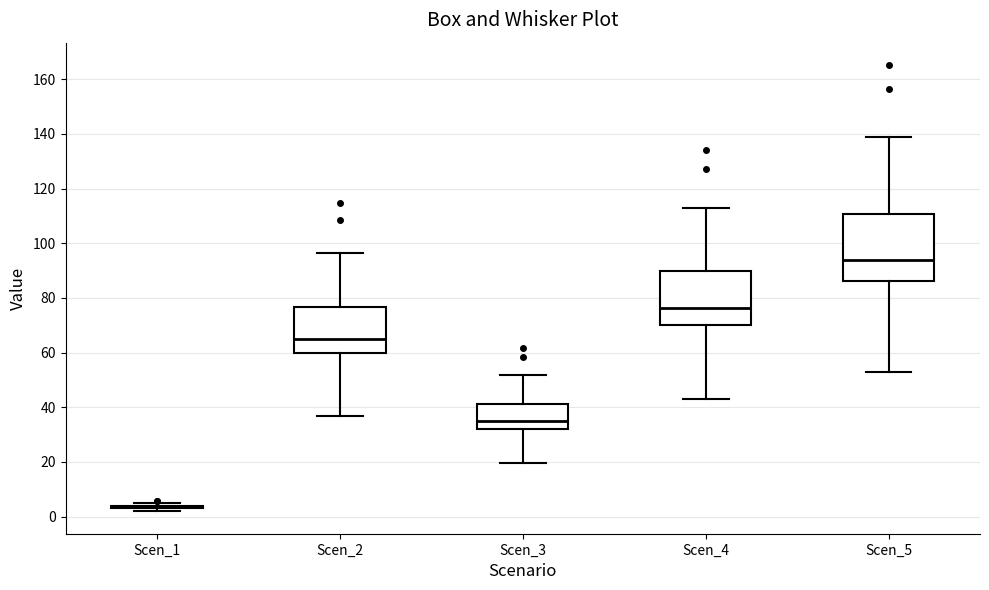

Comparing the boxes themselves (not the whiskers), which one is the tallest?

Scen_5